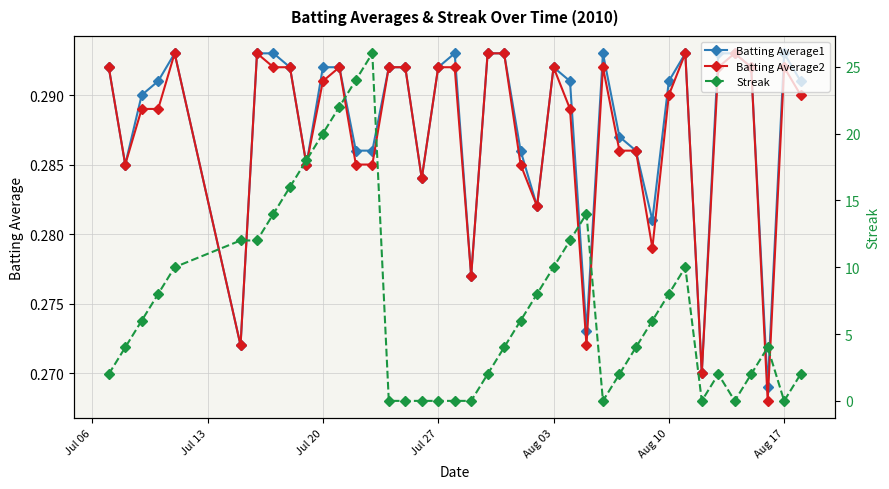

True or false: Batting Average2 has more than 0 points higher than both neighbors.

True